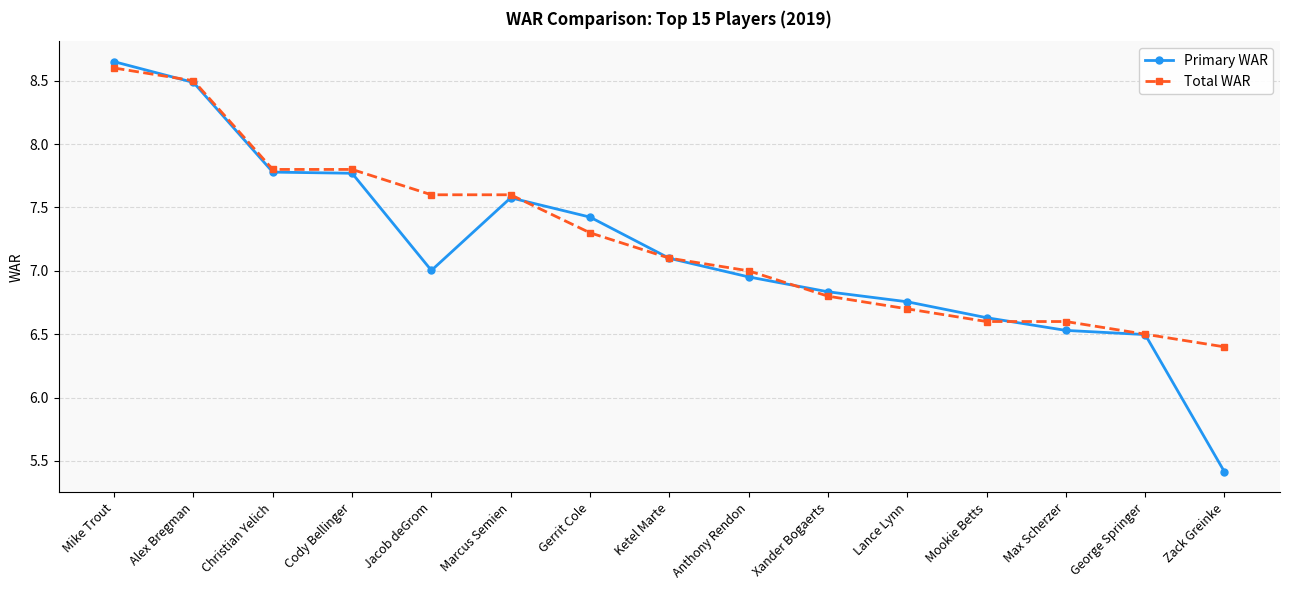

What is the label of the 7th point from the right?

Anthony Rendon